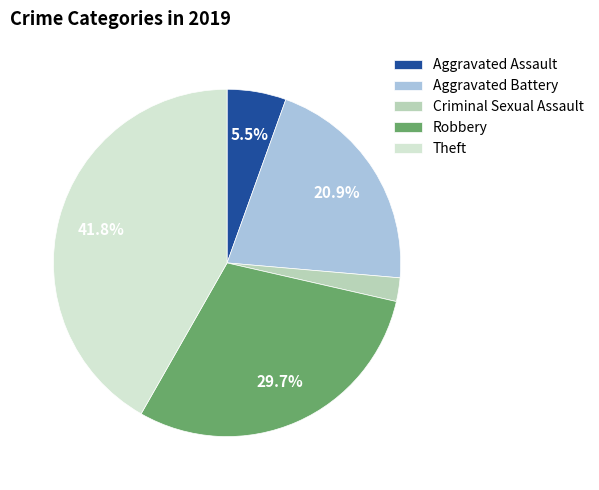

The Robbery slice represents 30% of the pie. True or false?

True